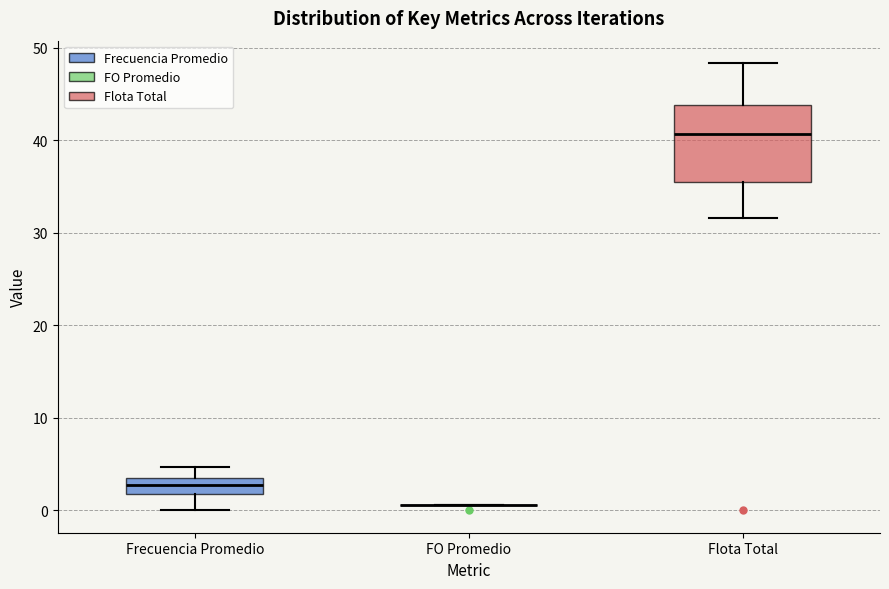

Where is the upper edge of the box for Frecuencia Promedio on the y-axis? The values are not printed on the chart, so give them approximately, as read against the axis.

3